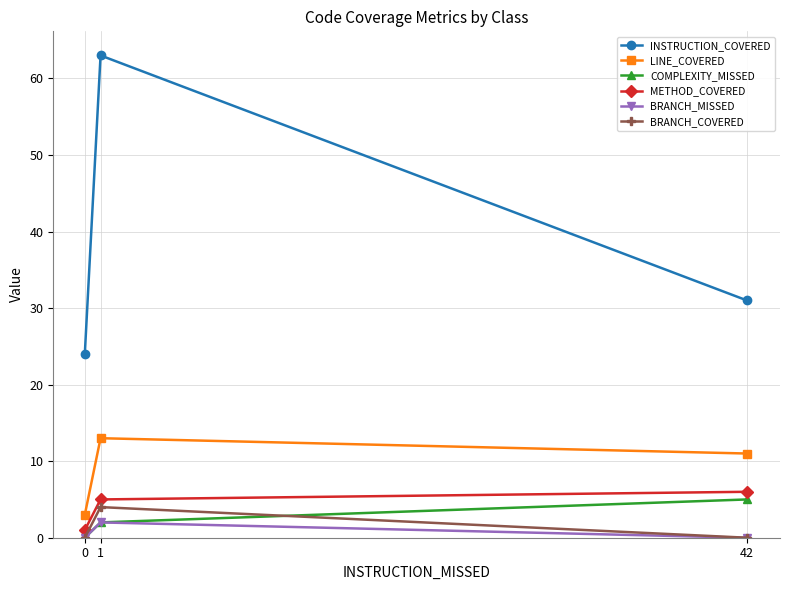

What is the value of the BRANCH_MISSED point at the 2nd from the left?

2